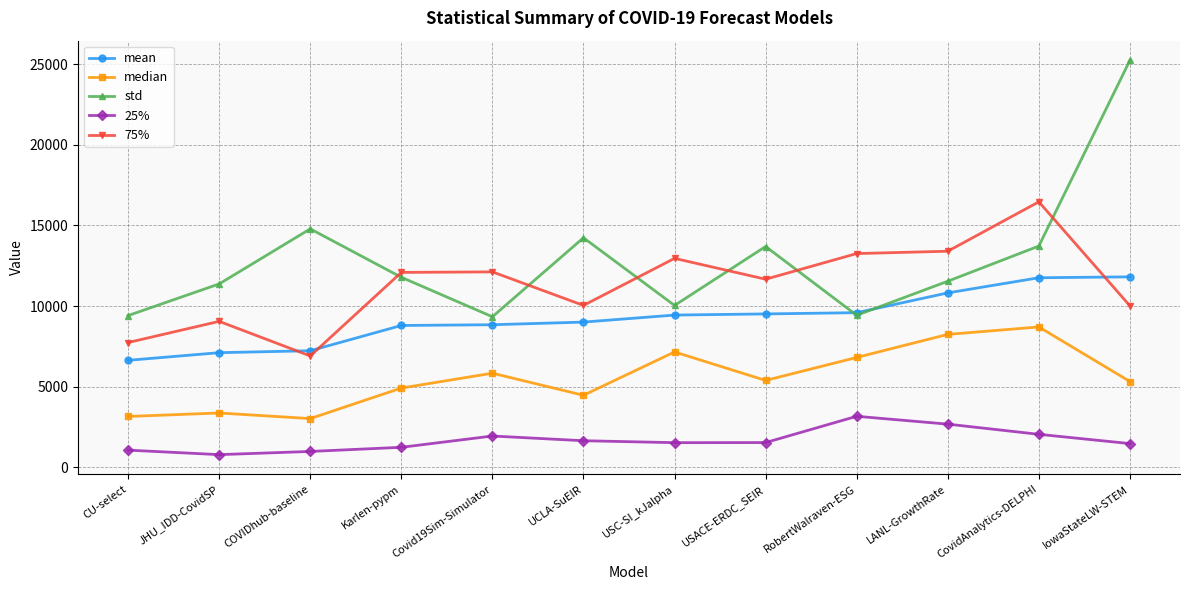

What is the lowest value of the 25% series?

792.2